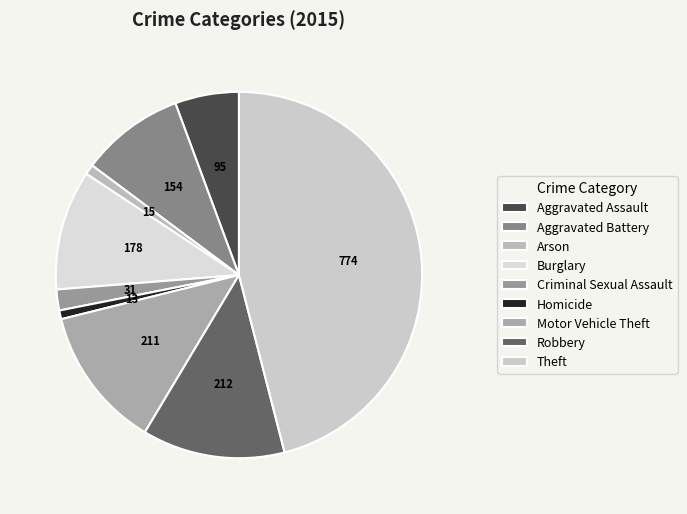

Is it true that Homicide is 11% of the pie?

False